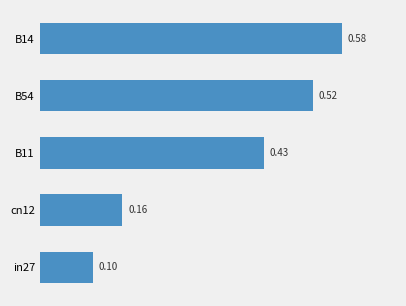

What is the sum of the values at B54 and B11?

0.9